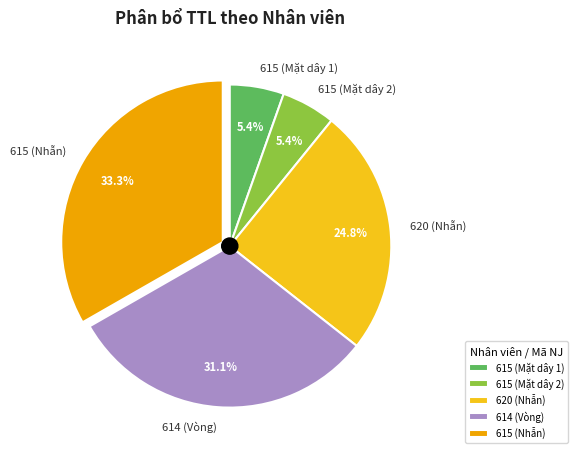

Does any single category account for the majority?

No